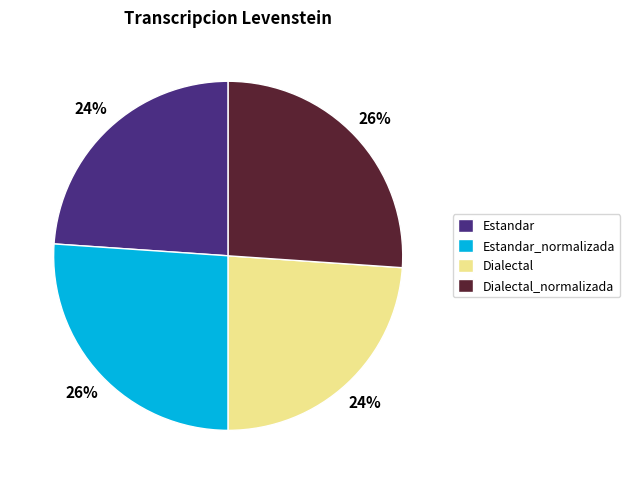

What percentage is the Estandar_normalizada slice, to the nearest percent?

26%